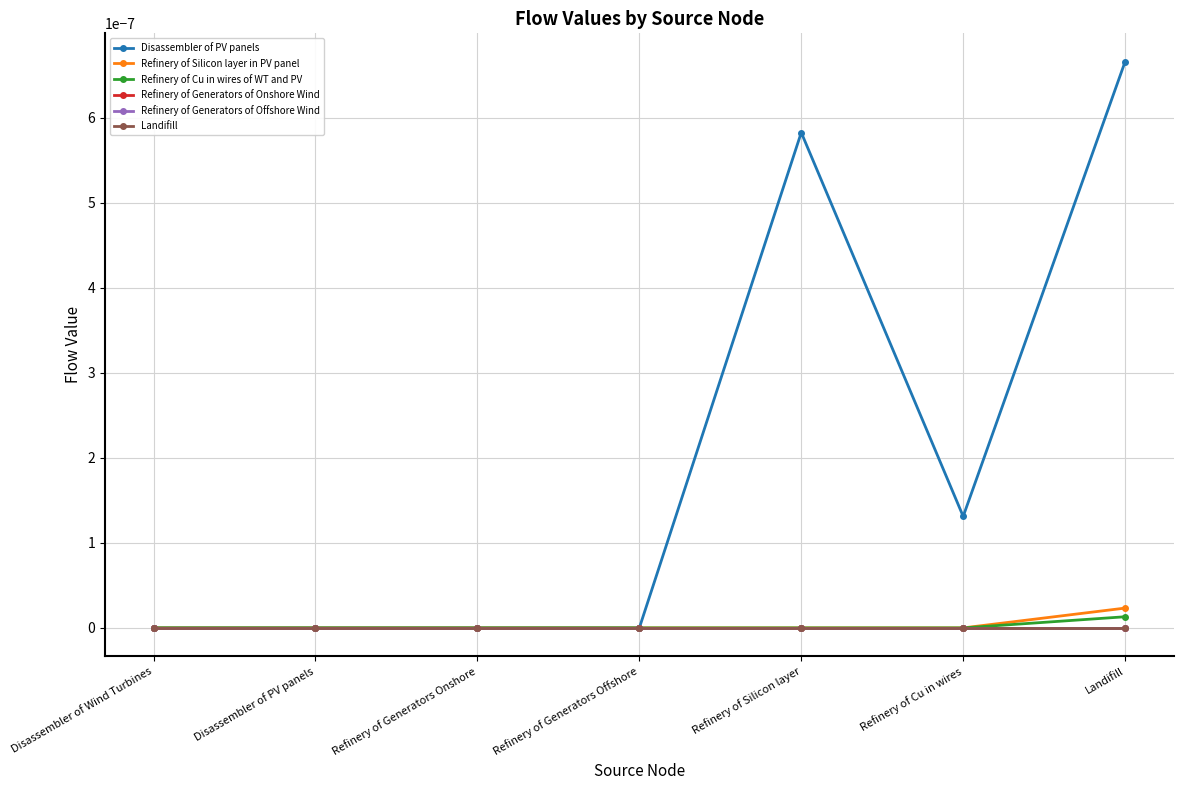

Which label corresponds to the smallest value in the chart?

Disassembler of Wind Turbines